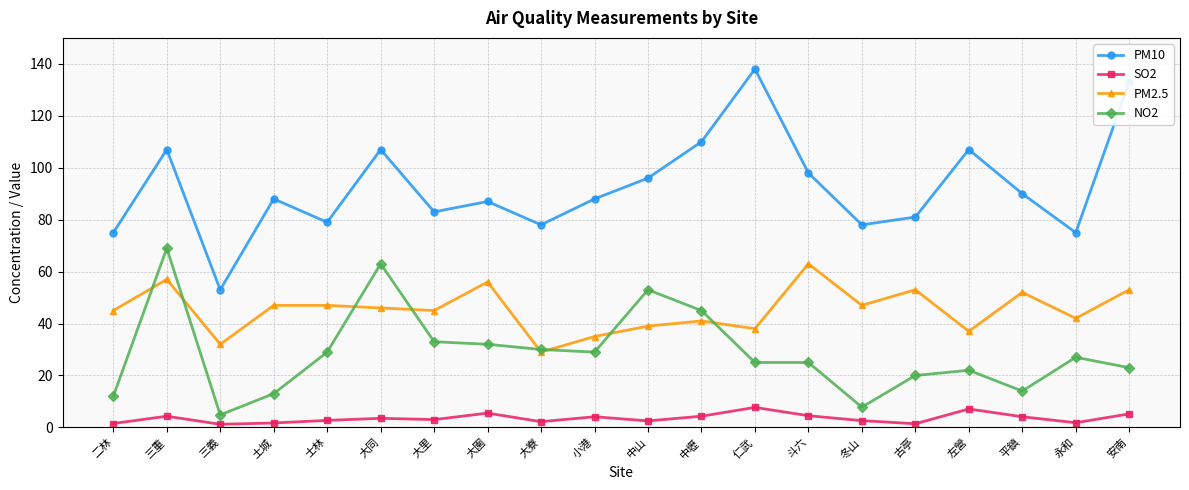

What are all the series names shown in the legend?

PM10, SO2, PM2.5, NO2